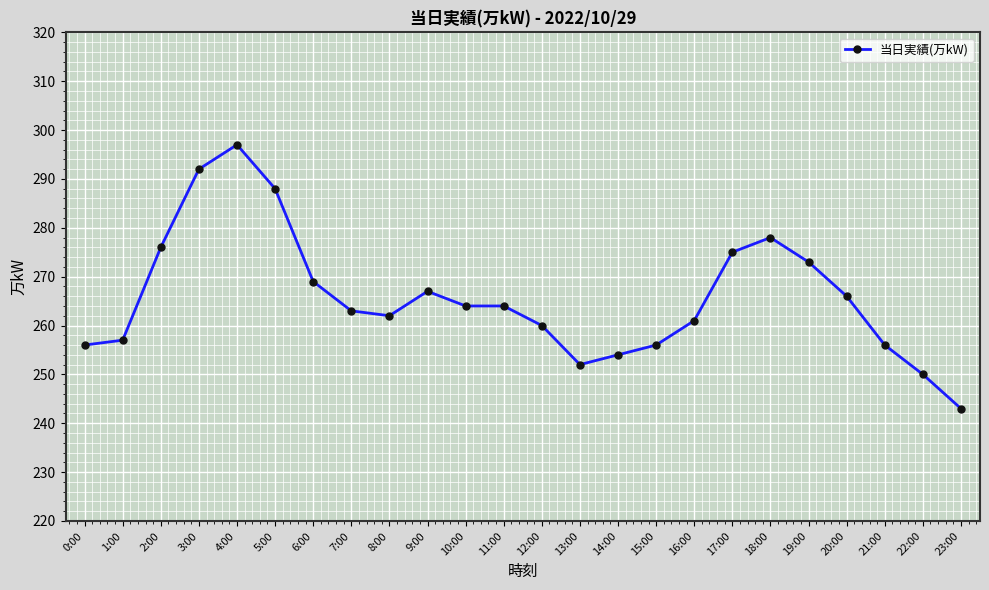

What is the difference between the maximum and minimum values?

54